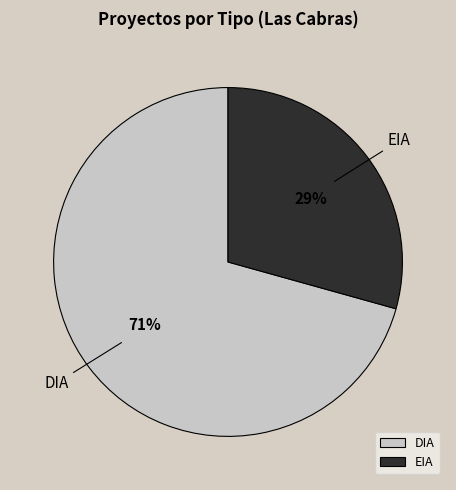

Do DIA and EIA together represent more than half of the pie?

Yes